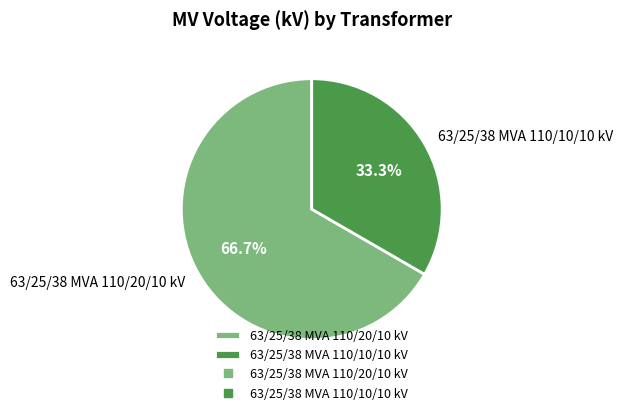

Count the number of slices in the pie.

2